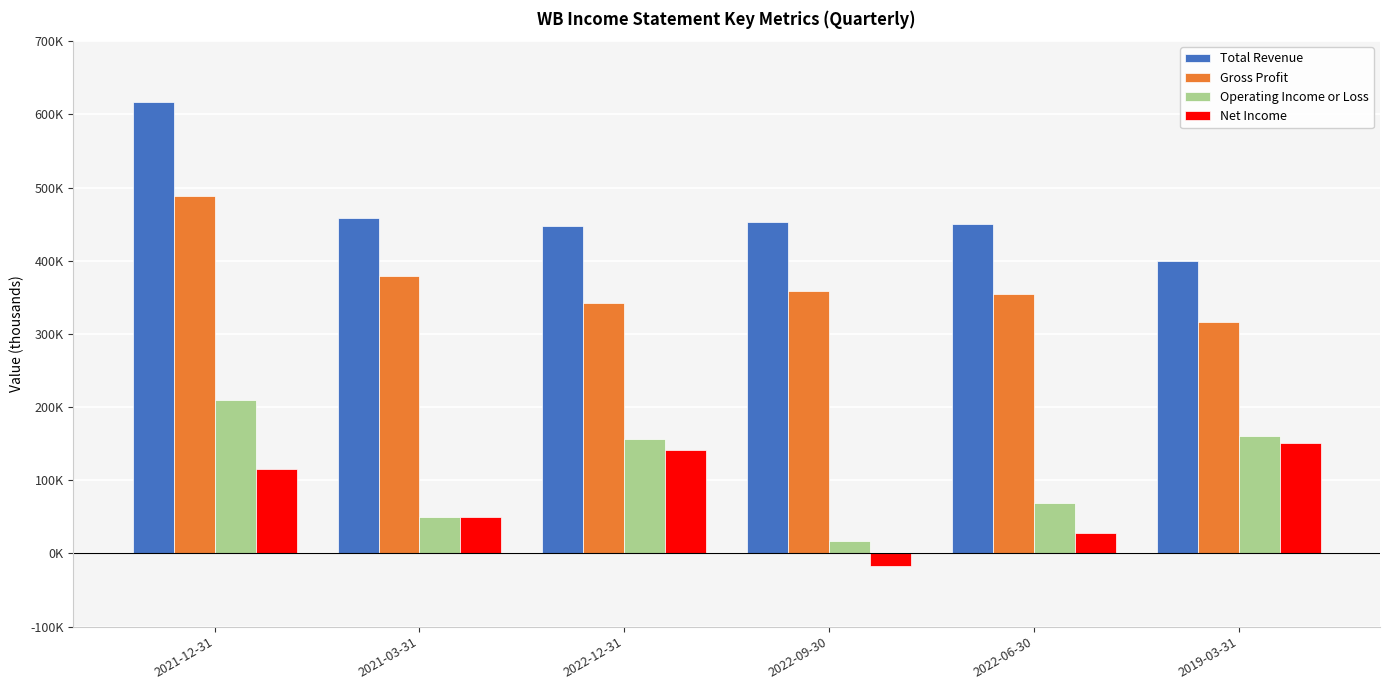

Which series changed the most between 2022-09-30 and 2019-03-31?

Net Income